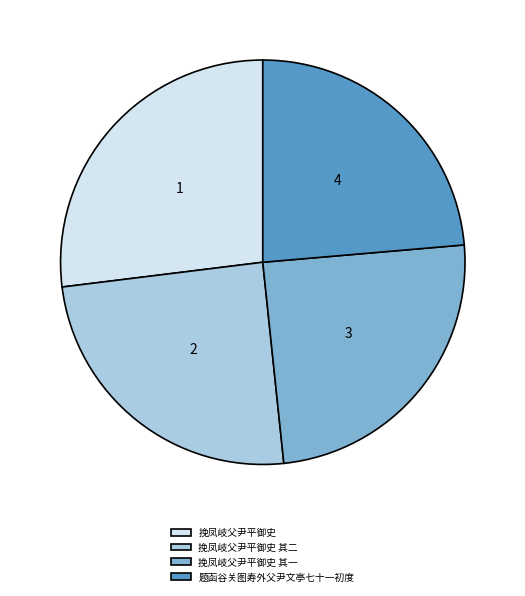

What is the largest slice in the pie chart?

挽凤岐父尹平御史